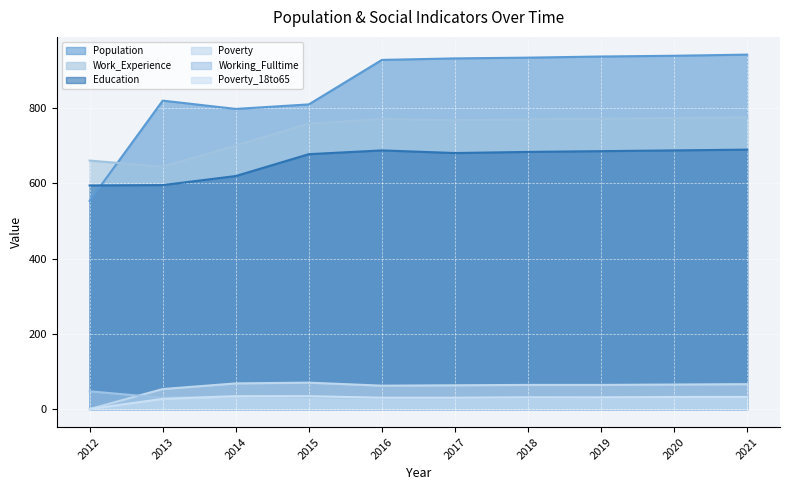

What is the average value of the Working_Fulltime series?

34